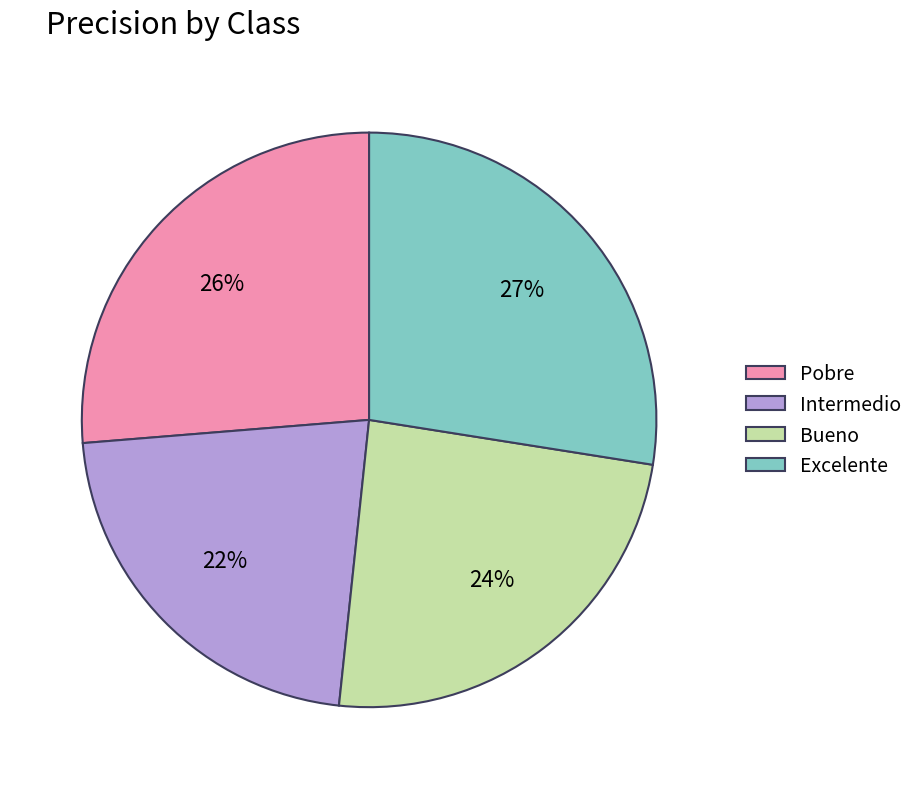

Between Intermedio and Pobre, which is larger?

Pobre